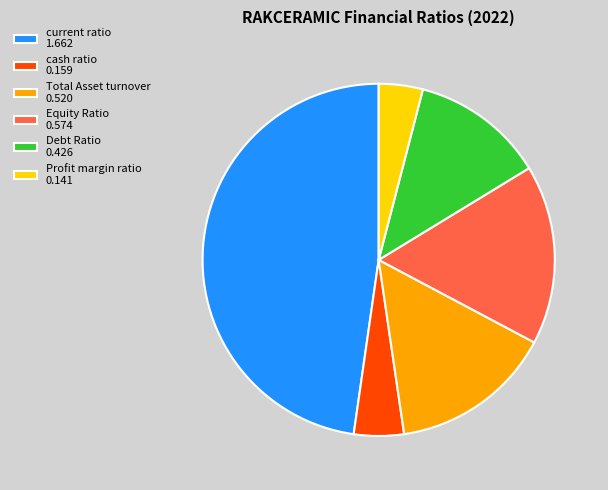

Is it true that Equity Ratio 0.574 is 16% of the pie?

True